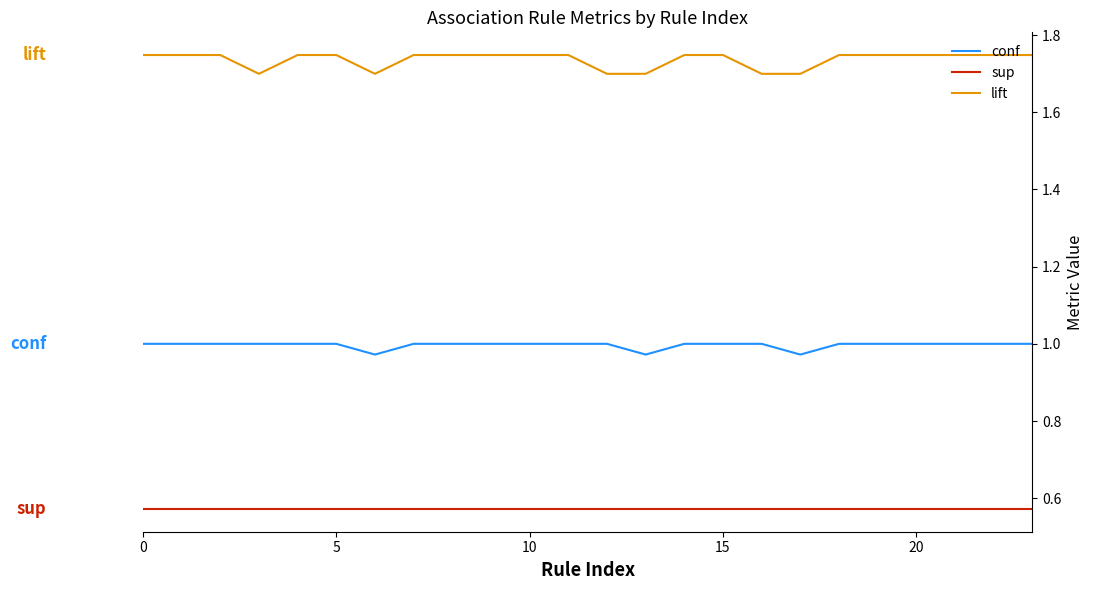

True or false: conf and sup intersect in this chart.

False